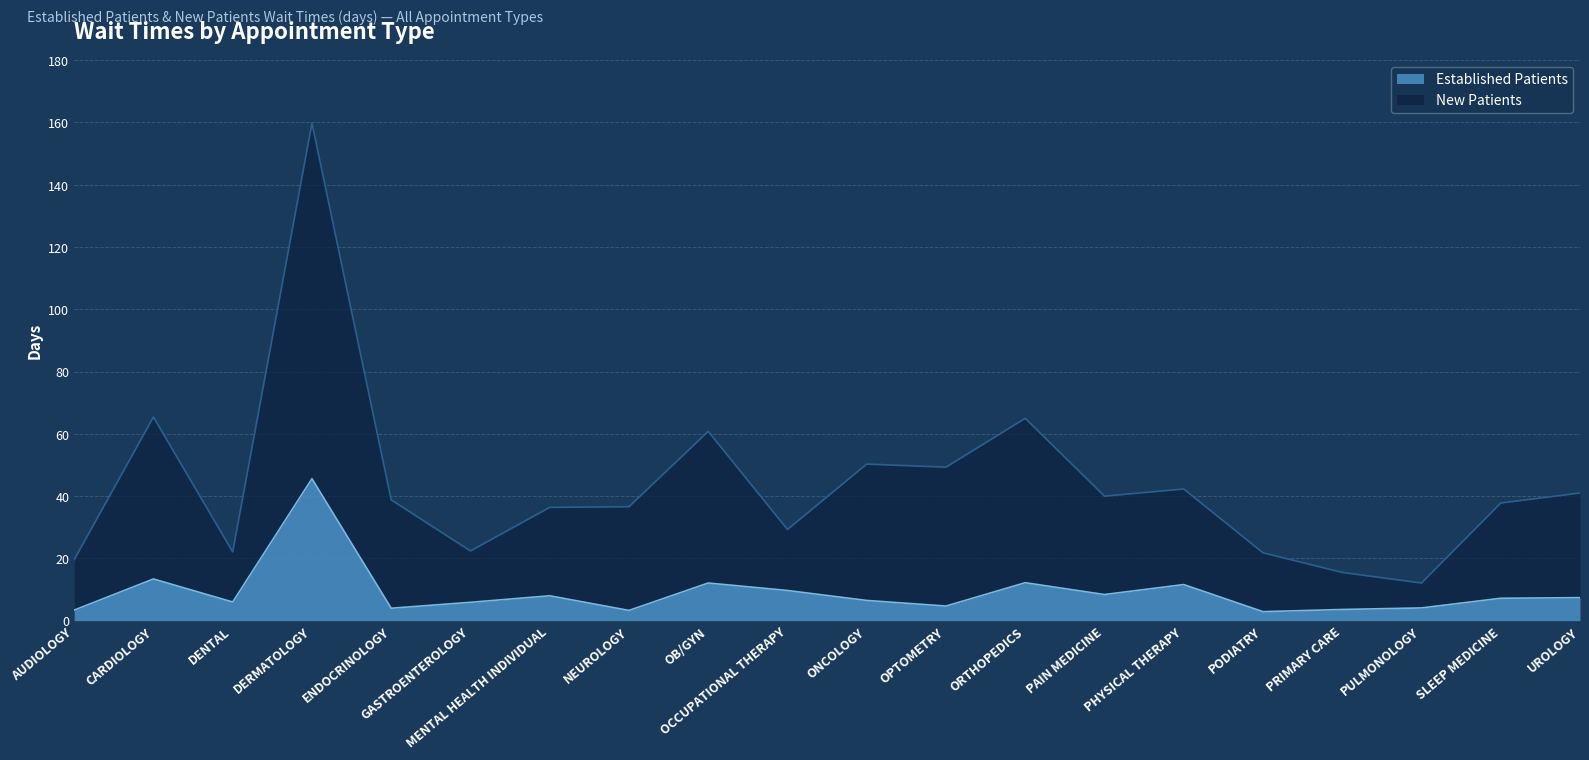

Reading right to left, list all the values displayed in this chart.

Established Patients: 7.4	7.2	4.1	3.6	2.9	11.6	8.4	12.2	4.7	6.5	9.7	12.1	3.3	8.0	5.9	4.0	45.6	6.0	13.4	3.4
New Patients: 41.0	37.8	12.1	15.5	21.8	42.3	40.0	65.0	49.3	50.3	29.3	60.8	36.6	36.4	22.4	38.8	159.8	22.1	65.4	19.6